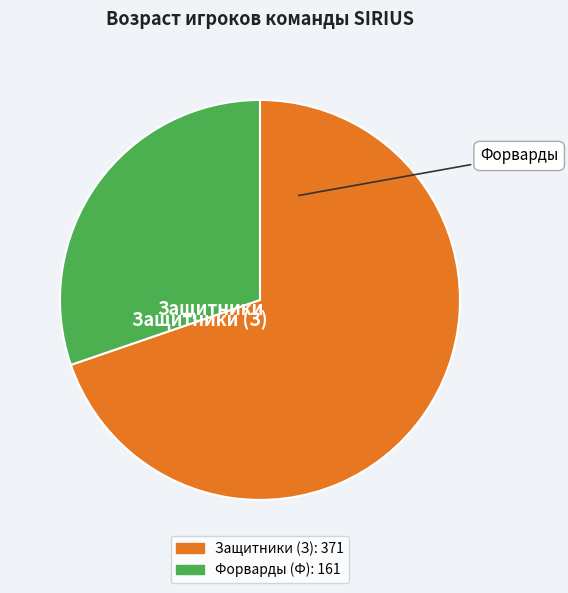

Is there any slice that represents more than half of the pie?

Yes